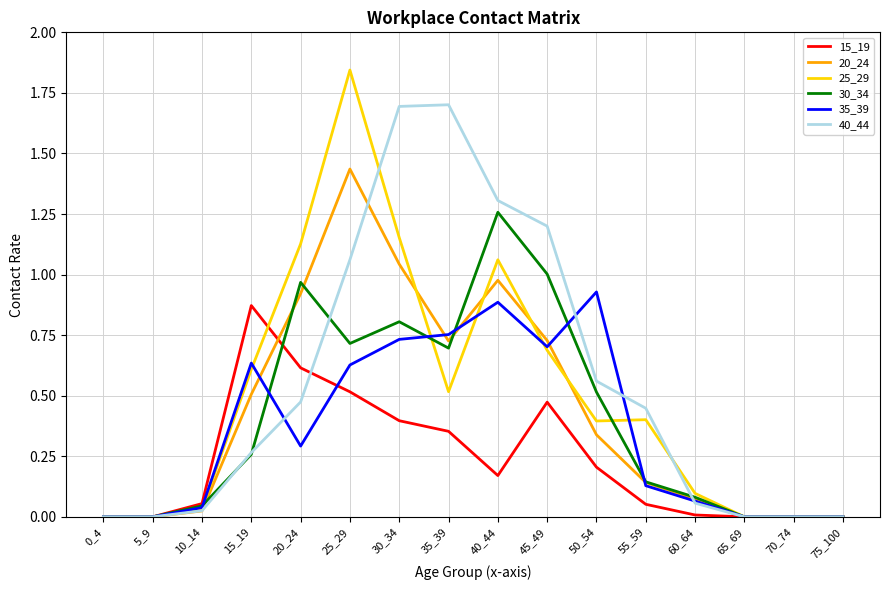

Between 0_4 and 50_54, which series saw the biggest shift?

35_39